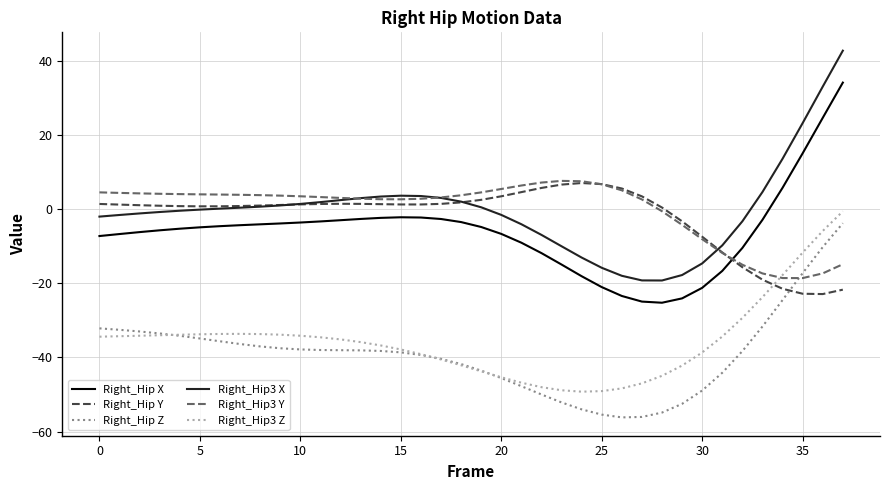

Which series has the widest spread of values?

Right_Hip3 X